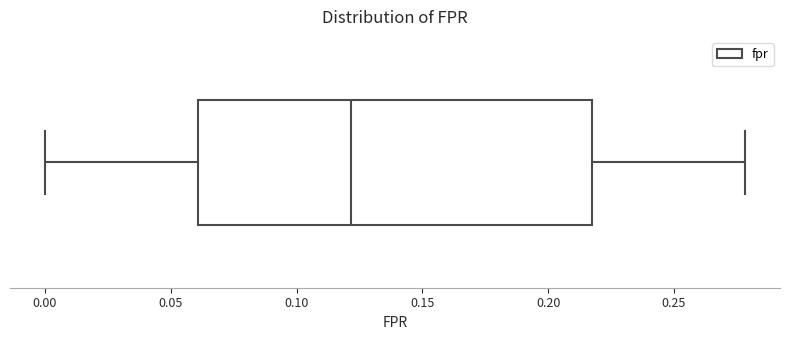

Read this box plot against the x-axis: the position of the median line, the range covered by the box, and the ends of both whiskers. The values are not printed on the chart, so give them approximately, as read against the axis.

median 0.120, box 0.060 to 0.215, whiskers 0.000 to 0.280